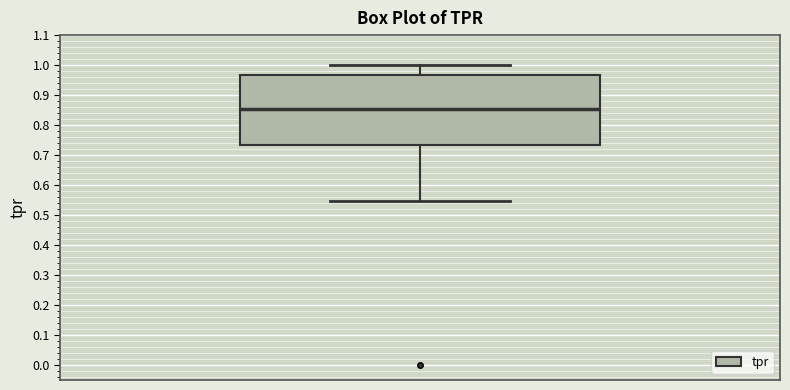

Read this box plot against the y-axis: the position of the median line, the range covered by the box, and the ends of both whiskers. The values are not printed on the chart, so give them approximately, as read against the axis.

median 0.85, box 0.73 to 0.97, whiskers 0.55 to 1.00